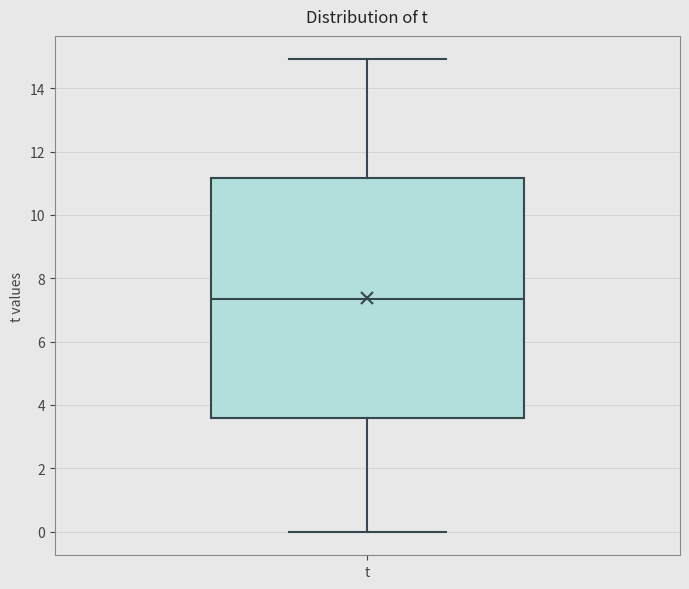

Where is the upper edge of the box for t on the y-axis? The values are not printed on the chart, so give them approximately, as read against the axis.

11.2